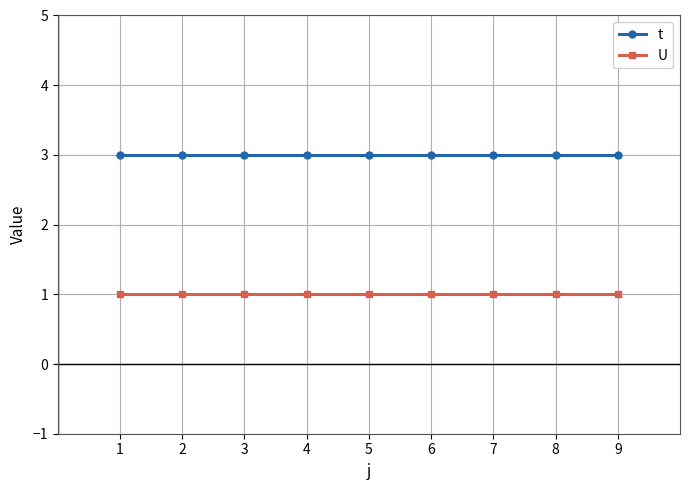

Rank the series at 1 from lowest to highest value.

U, t